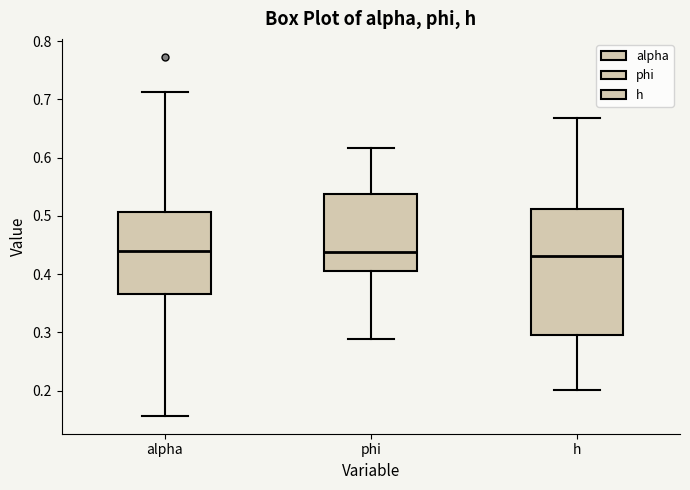

Comparing the boxes themselves (not the whiskers), which one is the tallest?

h